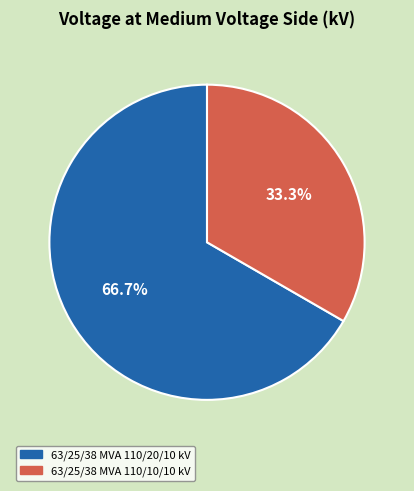

To the nearest percent, what percentage of the pie is 63/25/38 MVA 110/10/10 kV?

33%